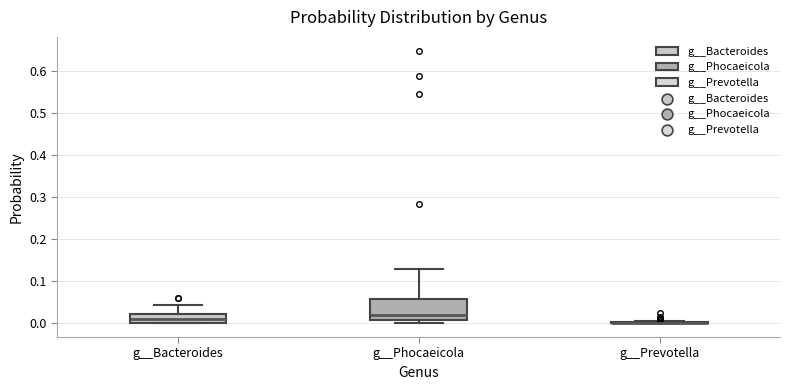

Where does the upper whisker of the box for g__Bacteroides end on the y-axis? The values are not printed on the chart, so give them approximately, as read against the axis.

0.04